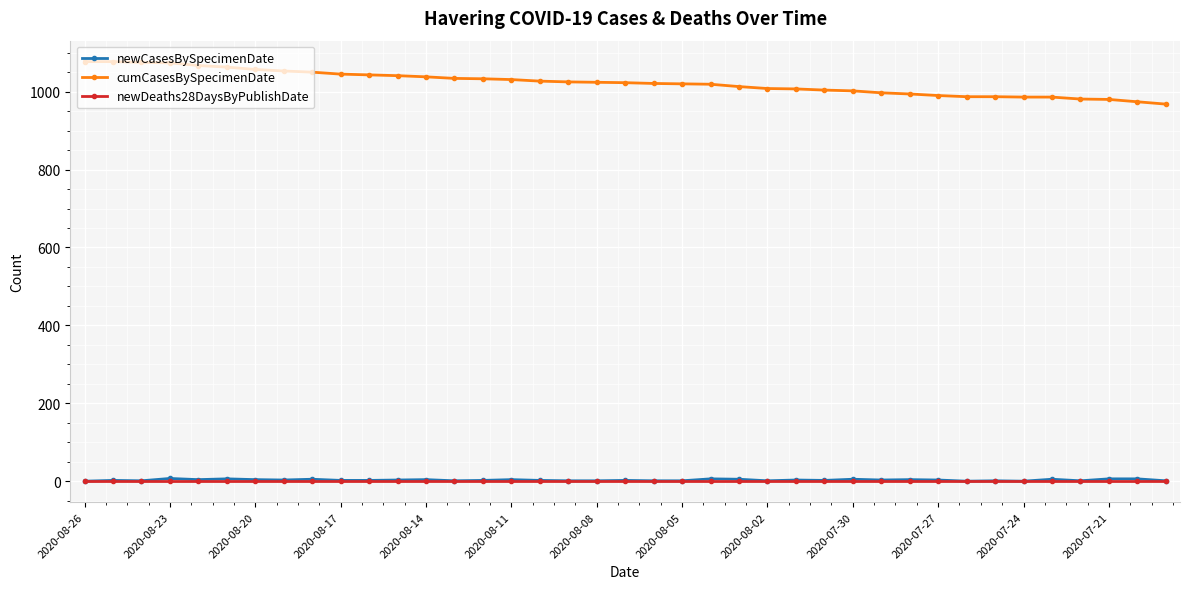

Does the chart display data point markers on the line(s)?

Yes